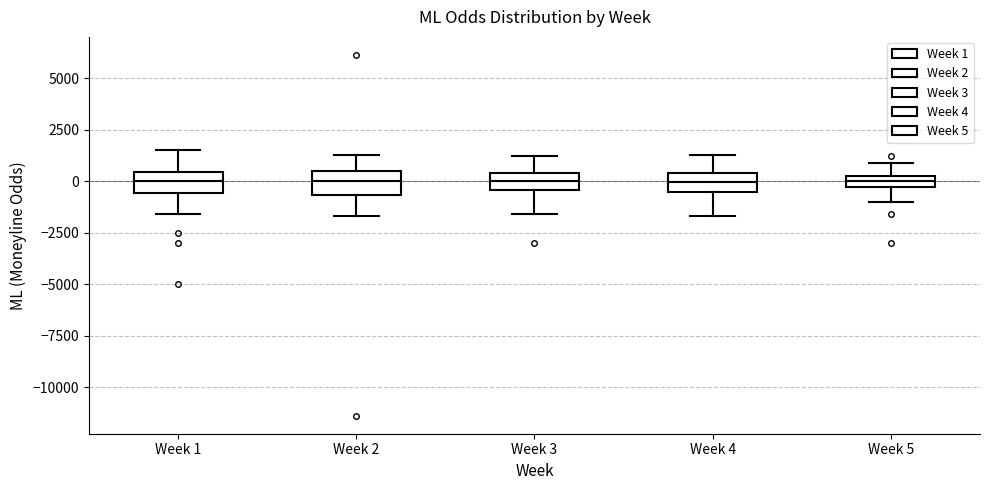

Where is the upper edge of the box for Week 3 on the y-axis? The values are not printed on the chart, so give them approximately, as read against the axis.

500